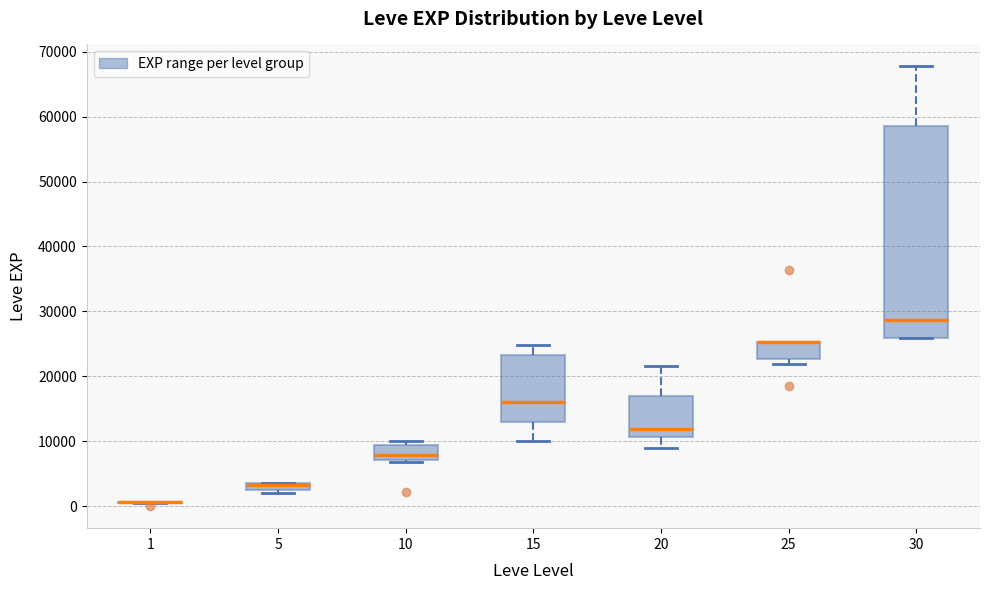

Which box is the tallest, from its lower edge to its upper edge?

30